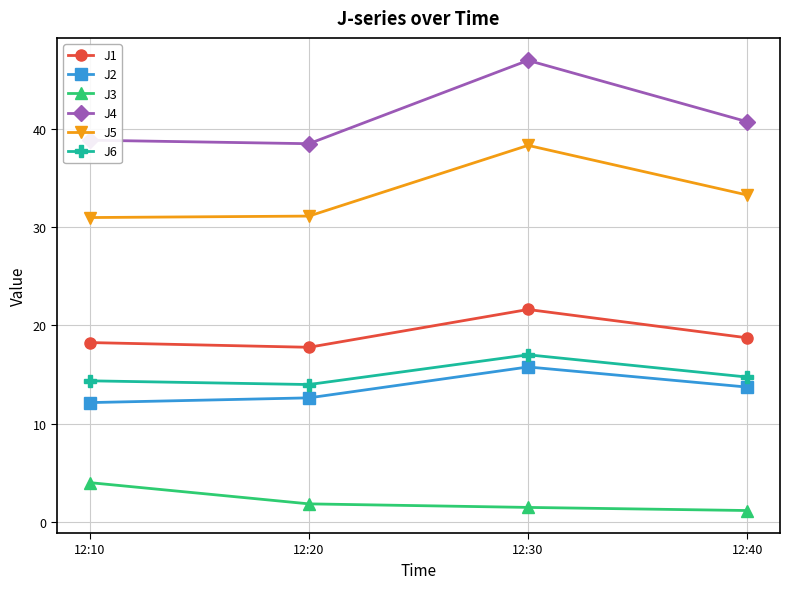

The J4 series shows 22.8 at 12:40. True or false?

False